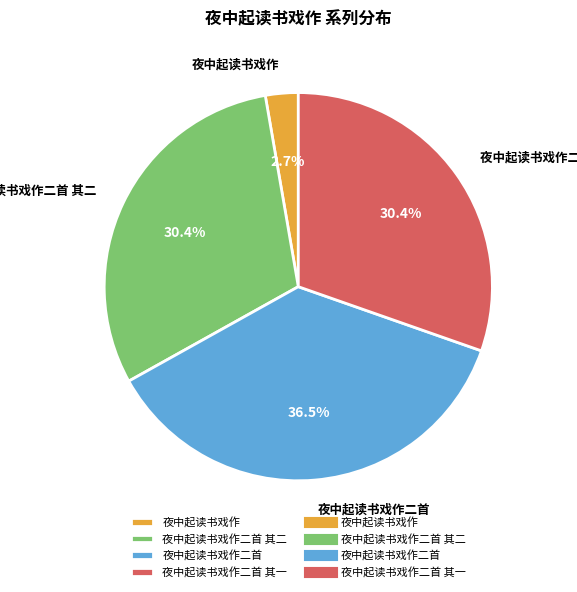

What percentage is NOT represented by 夜中起读书戏作二首 其二?

69.6%